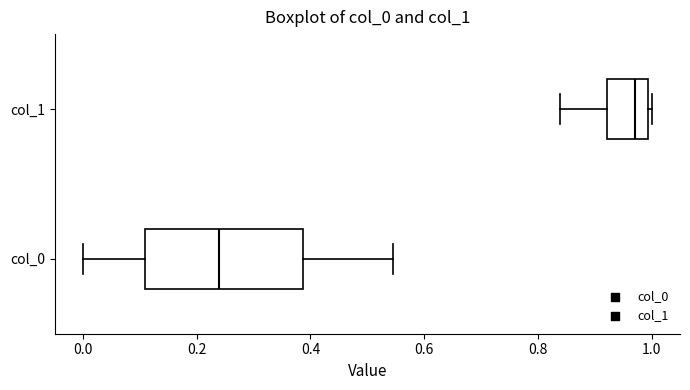

Comparing the boxes themselves (not the whiskers), which one is the widest?

col_0